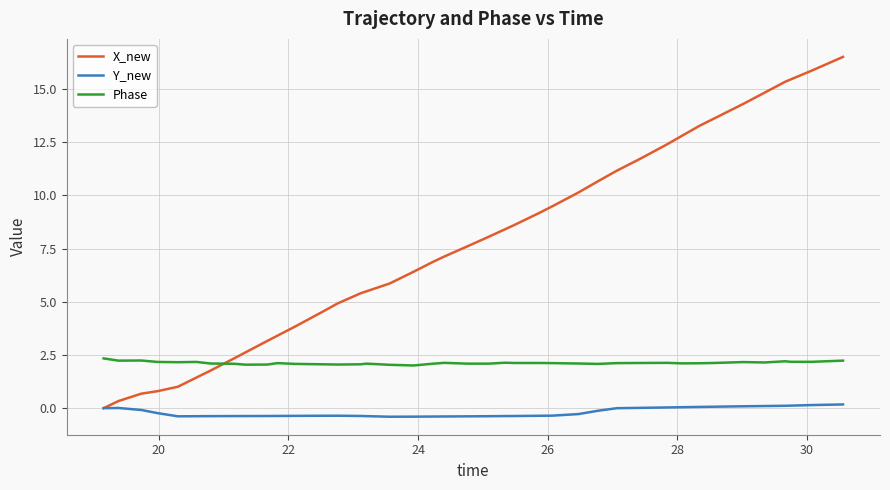

What is the highest value of the Phase series?

2.3